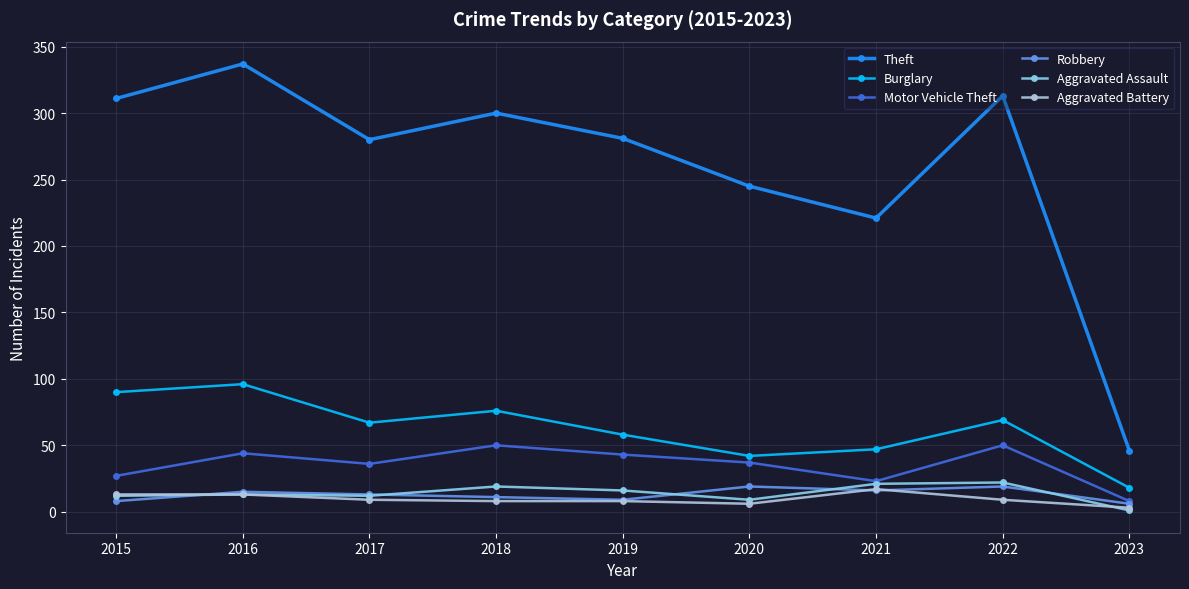

How many interior local valleys does the Burglary series have?

2